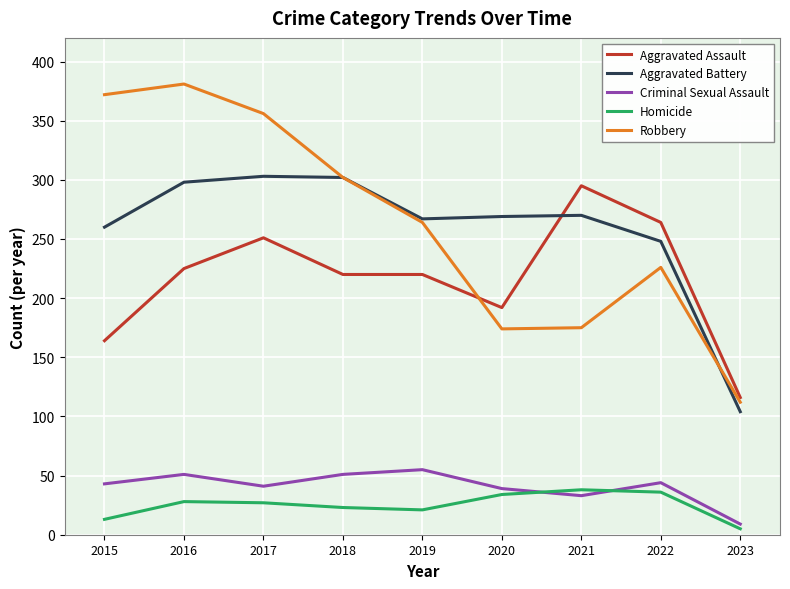

Between 2016 and 2022, which series saw the biggest shift?

Robbery